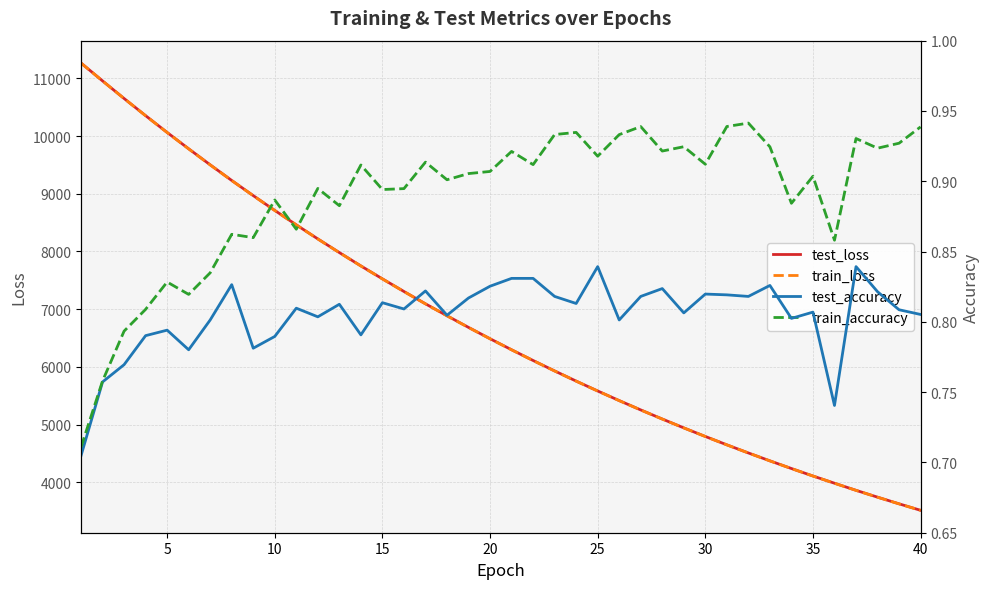

True or false: test_loss has a value of 9743.1 at 16.

False